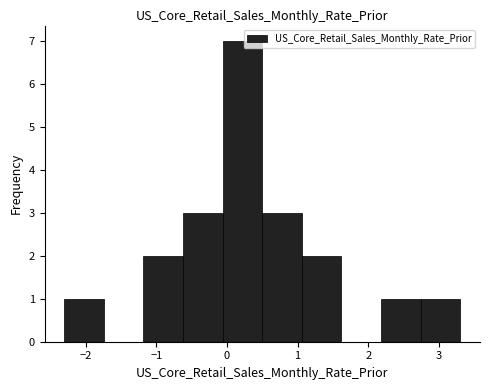

Reading left to right, transcribe this chart: for each bar, give the range it covers on the x-axis and its height. Neither the bar edges nor the heights are printed on the chart, so give them approximately, as read against the axes.

-2.30 to -1.74: 1
-1.74 to -1.18: 0
-1.18 to -0.62: 2
-0.62 to -0.06: 3
-0.06 to 0.50: 7
0.50 to 1.06: 3
1.06 to 1.62: 2
1.62 to 2.18: 0
2.18 to 2.74: 1
2.74 to 3.30: 1